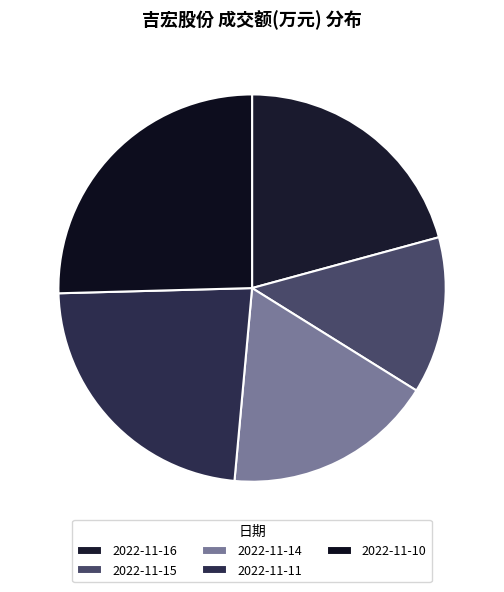

Is there a majority slice in this chart?

No